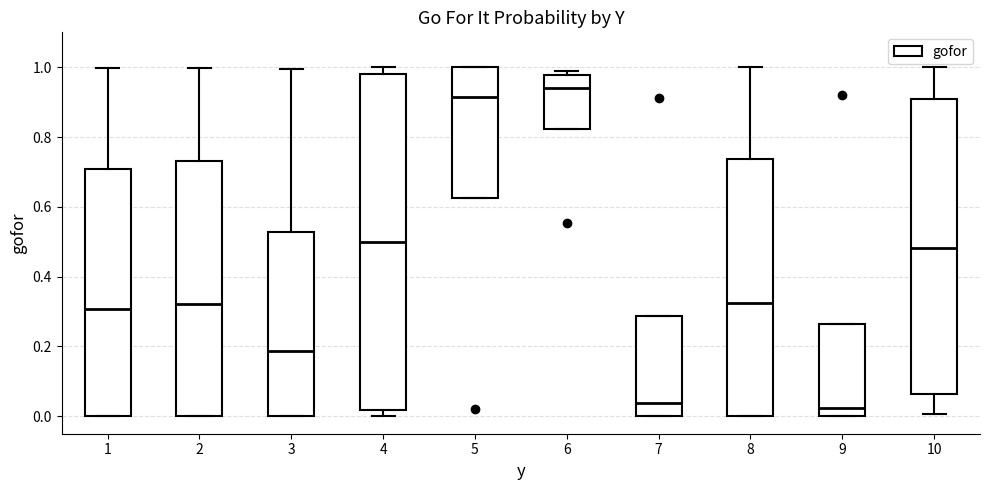

Reading left to right, transcribe this box plot: for each box, give where its median line is, the range the box spans, and where its two whiskers end, as read against the y-axis. The values are not printed on the chart, so give them approximately, as read against the axis.

1: median 0.30, box 0.00 to 0.70, whiskers 0.00 to 1.00
2: median 0.32, box 0.00 to 0.74, whiskers 0.00 to 1.00
3: median 0.18, box 0.00 to 0.52, whiskers 0.00 to 1.00
4: median 0.50, box 0.02 to 0.98, whiskers 0.00 to 1.00
5: median 0.92, box 0.62 to 1.00, whiskers 0.62 to 1.00
6: median 0.94, box 0.82 to 0.98, whiskers 0.82 to 1.00
7: median 0.04, box 0.00 to 0.28, whiskers 0.00 to 0.28
8: median 0.32, box 0.00 to 0.74, whiskers 0.00 to 1.00
9: median 0.02, box 0.00 to 0.26, whiskers 0.00 to 0.26
10: median 0.48, box 0.06 to 0.92, whiskers 0.00 to 1.00